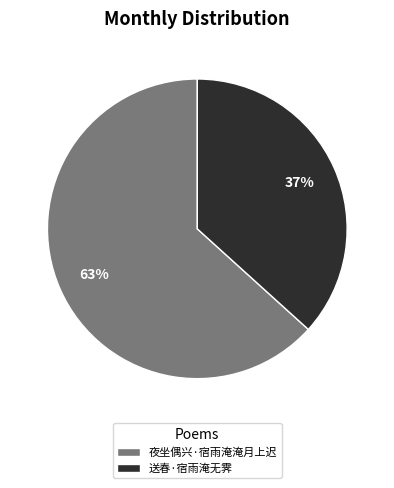

The 送春·宿雨淹无霁 slice represents 48% of the pie. True or false?

False